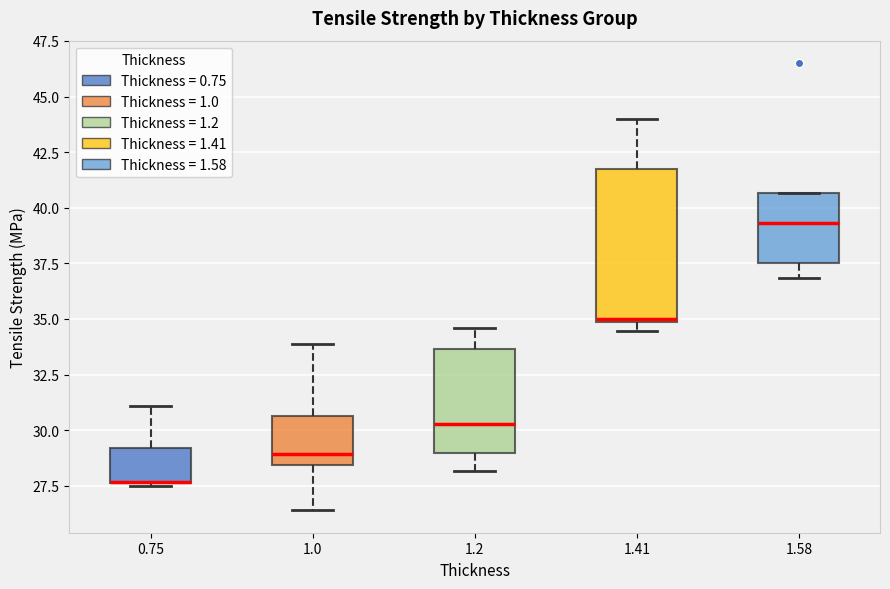

Where does the upper whisker of the box at x = 0.75 end on the y-axis? The values are not printed on the chart, so give them approximately, as read against the axis.

31.0